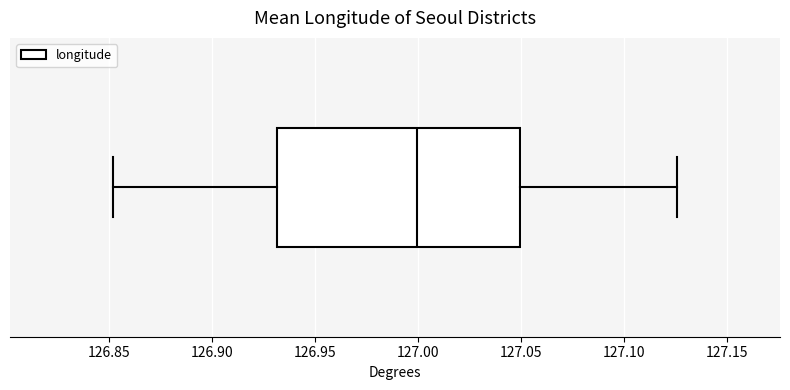

Where does the median line of the box sit on the x-axis? The values are not printed on the chart, so give them approximately, as read against the axis.

127.000